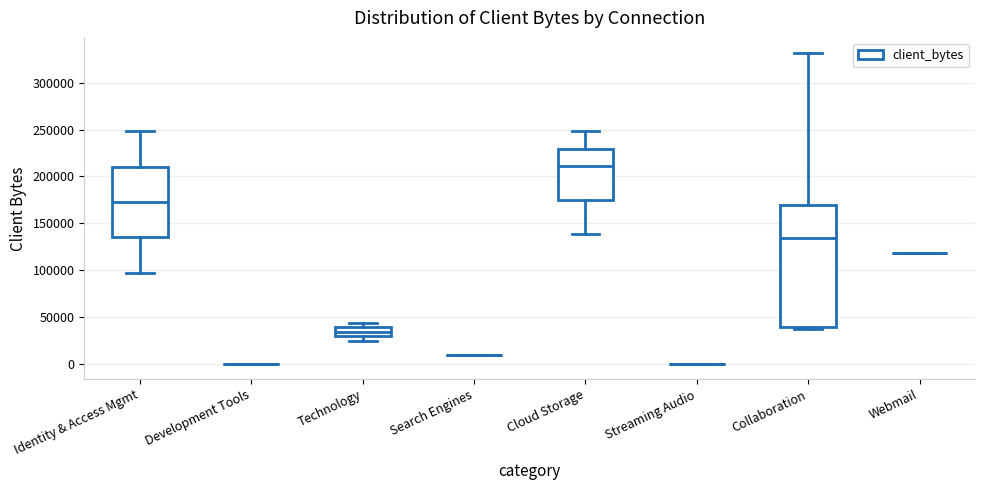

Where is the lower edge of the box for Collaboration on the y-axis? The values are not printed on the chart, so give them approximately, as read against the axis.

40000